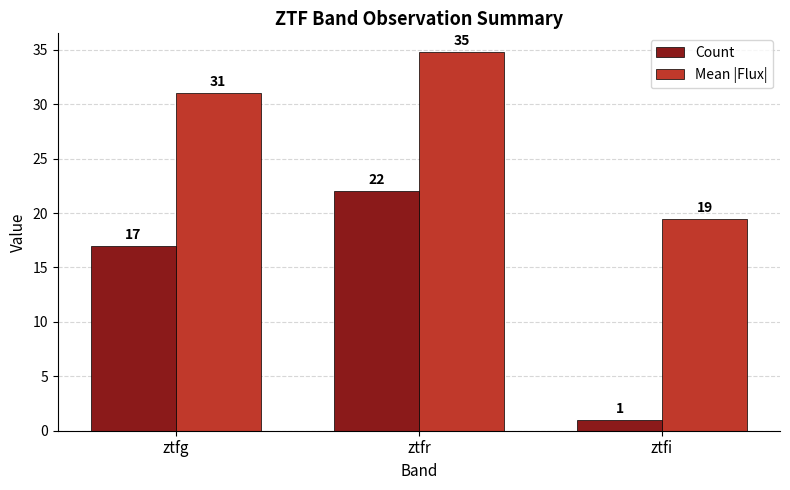

What is the label of the 1st bar from the right?

ztfi